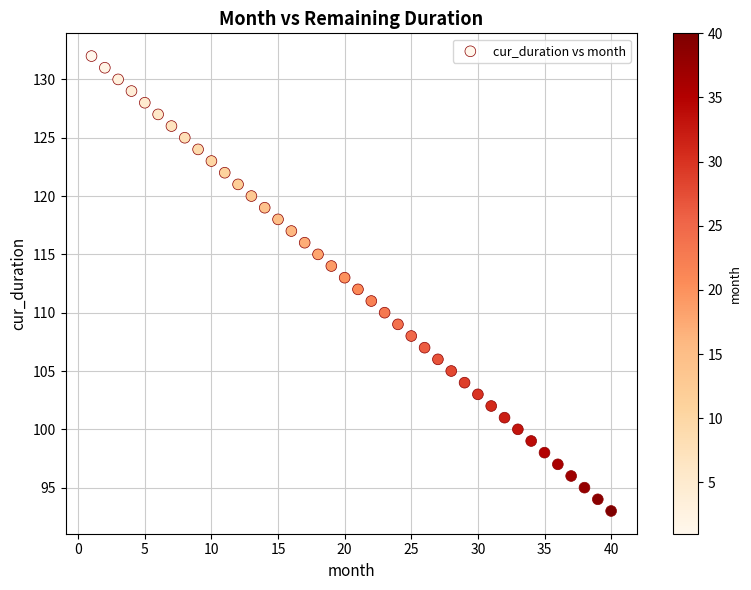

What is the range of X values (max minus min)?

39